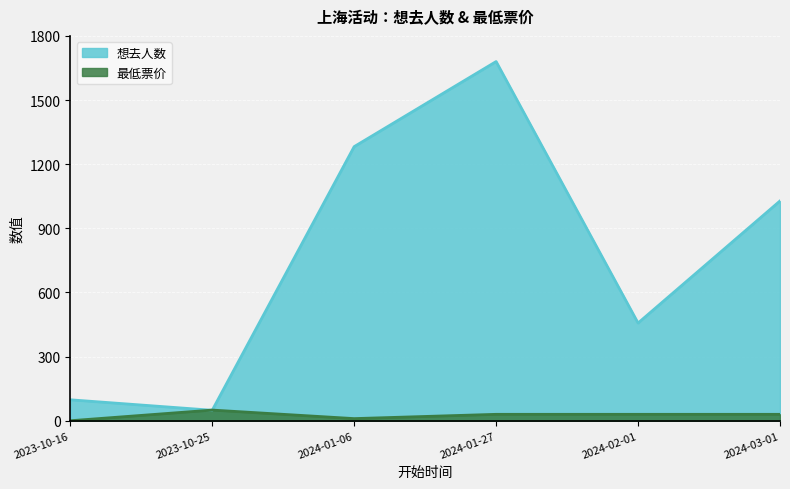

Reading right to left, what are all the values shown in this chart?

想去人数: 2024-03-01=1028.0	2024-02-01=457.0	2024-01-27=1680.0	2024-01-06=1282.0	2023-10-25=49.0	2023-10-16=98.0
最低票价: 2024-03-01=30.0	2024-02-01=30.0	2024-01-27=30.0	2024-01-06=10.0	2023-10-25=49.9	2023-10-16=0.0